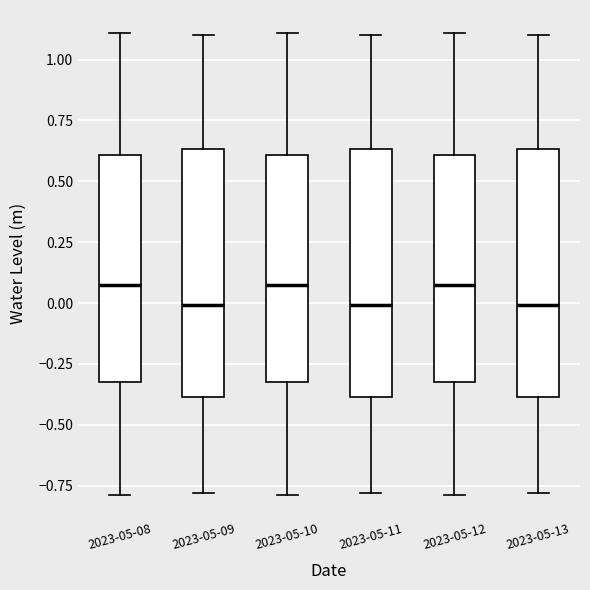

Reading left to right, transcribe this box plot: for each box, give where its median line is, the range the box spans, and where its two whiskers end, as read against the y-axis. The values are not printed on the chart, so give them approximately, as read against the axis.

2023-05-08: median 0.05, box -0.30 to 0.60, whiskers -0.80 to 1.10
2023-05-09: median 0.00, box -0.40 to 0.65, whiskers -0.80 to 1.10
2023-05-10: median 0.05, box -0.30 to 0.60, whiskers -0.80 to 1.10
2023-05-11: median 0.00, box -0.40 to 0.65, whiskers -0.80 to 1.10
2023-05-12: median 0.05, box -0.30 to 0.60, whiskers -0.80 to 1.10
2023-05-13: median 0.00, box -0.40 to 0.65, whiskers -0.80 to 1.10